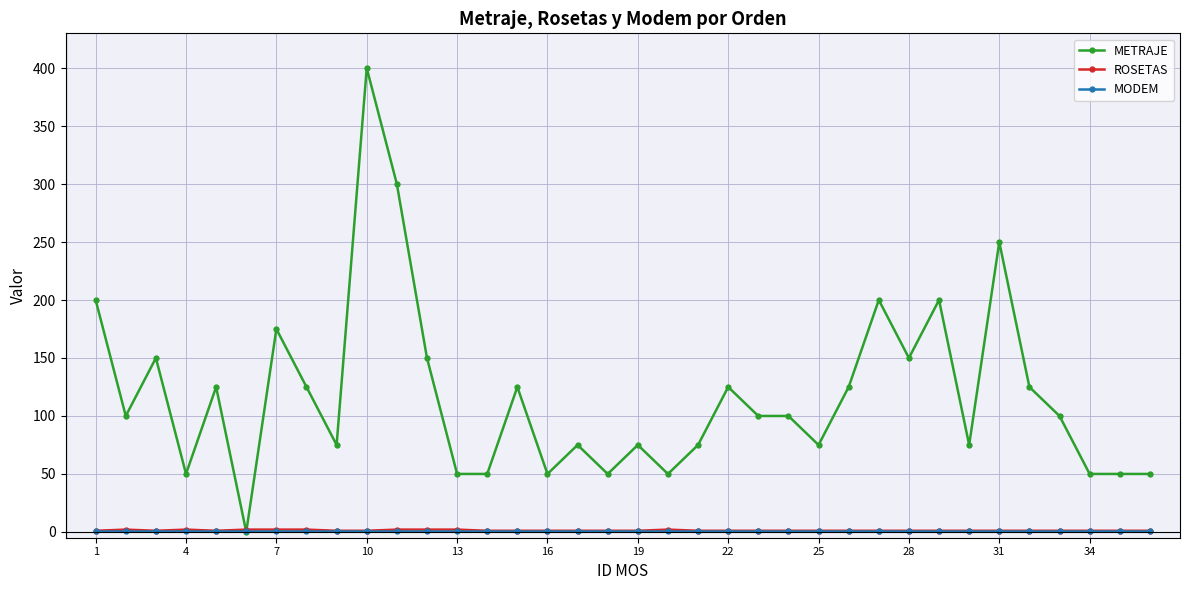

Which series has the largest total across all categories?

METRAJE